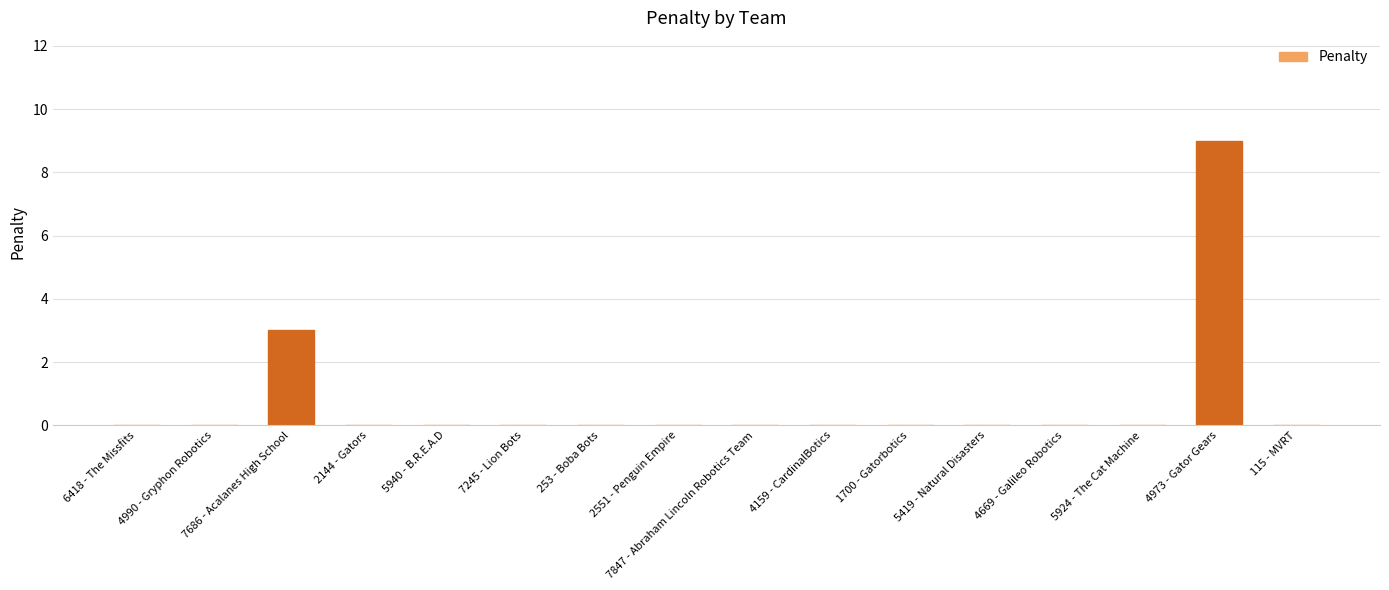

The chart shows a value of 0 at 6418 - The Missfits. True or false?

True